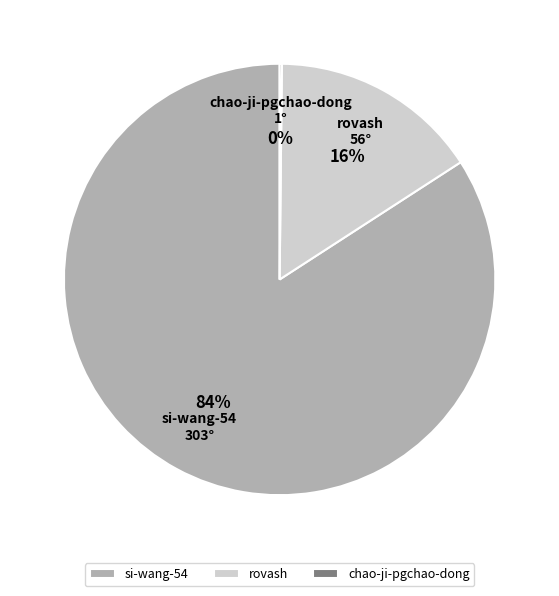

Which slice is the largest?

si-wang-54